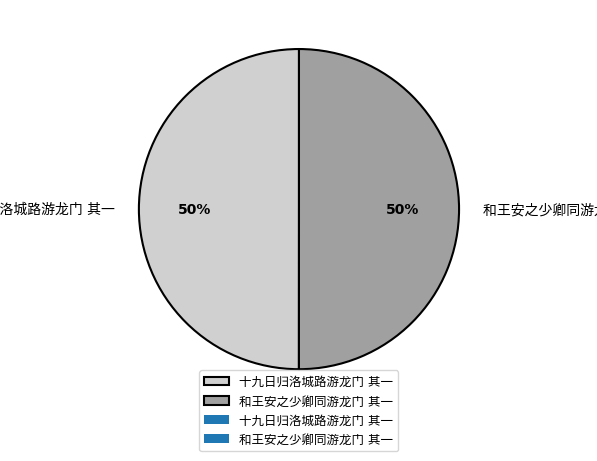

To the nearest percent, what is the average slice percentage?

50%